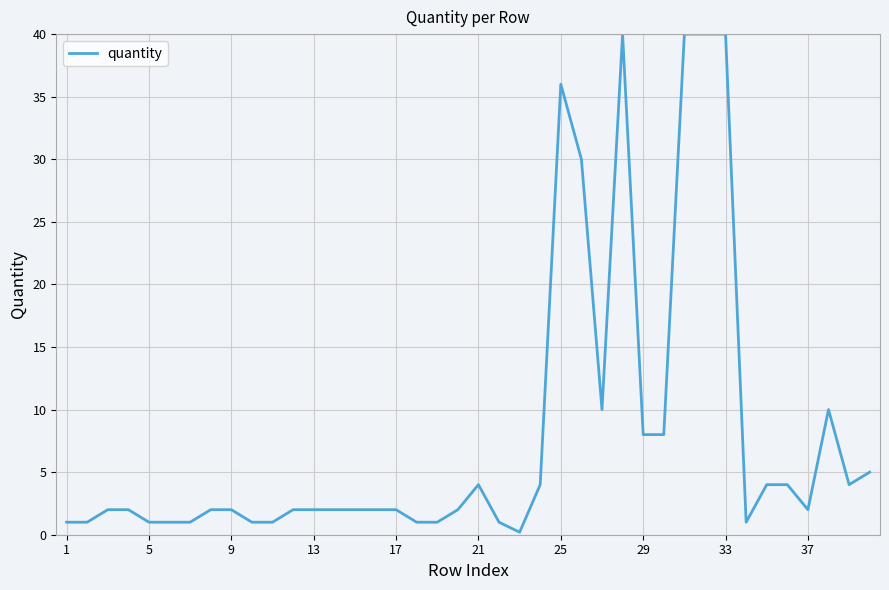

Is this an area chart (filled region under the line)?

No